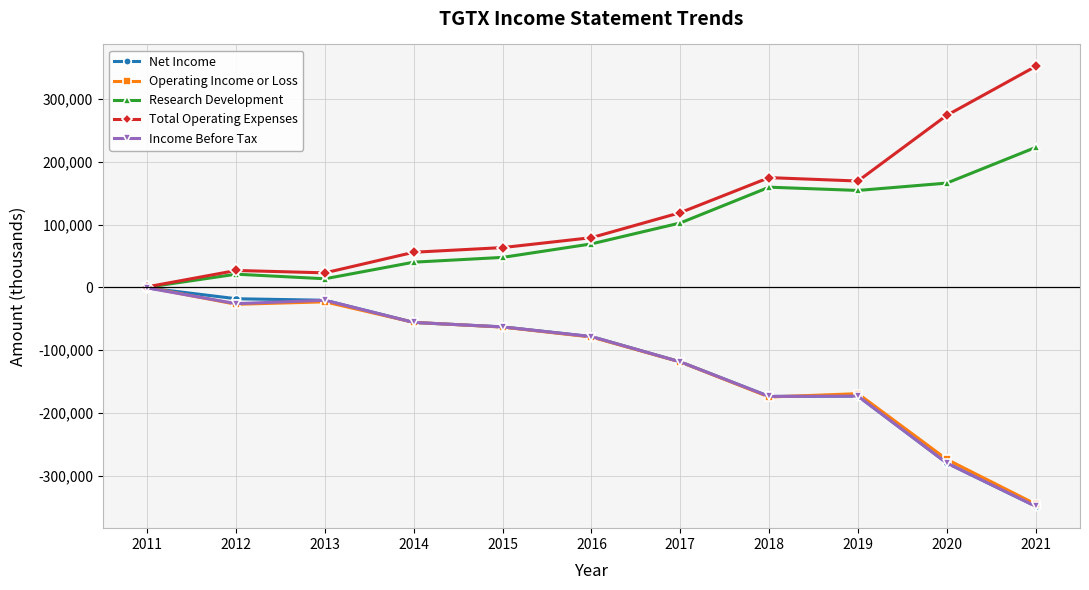

What is the value of the Operating Income or Loss point at the 9th from the left?

-169100